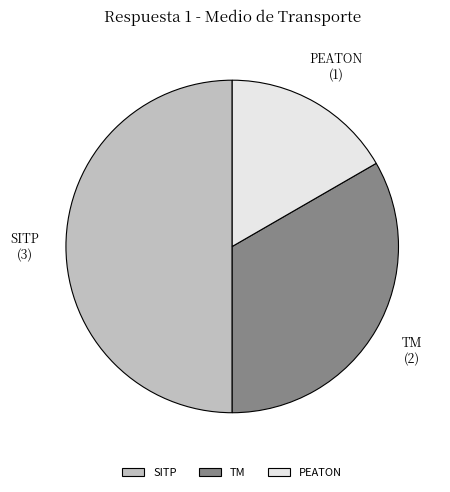

Rank the categories by value from highest to lowest.

SITP, TM, PEATON